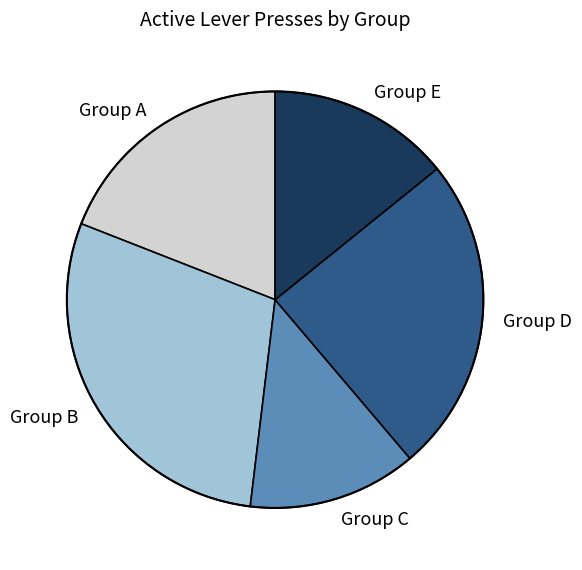

How many segments does this pie chart have?

5